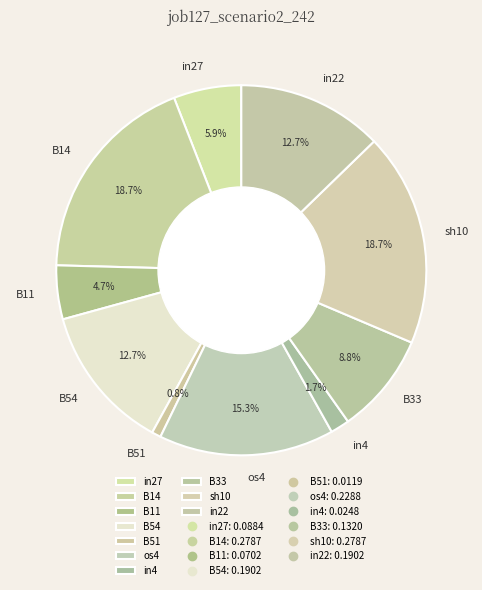

To the nearest percent, what is the difference between the in22 and B33 slice percentages?

4%